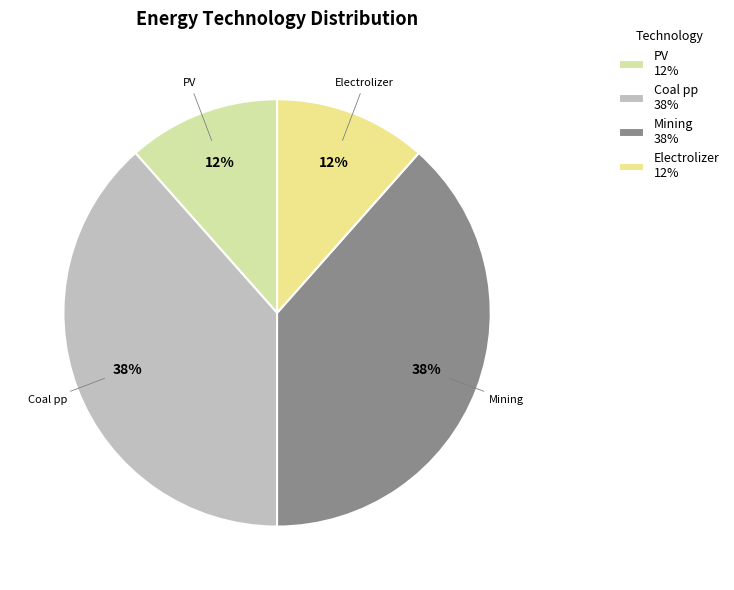

How many slices are in this pie chart?

4